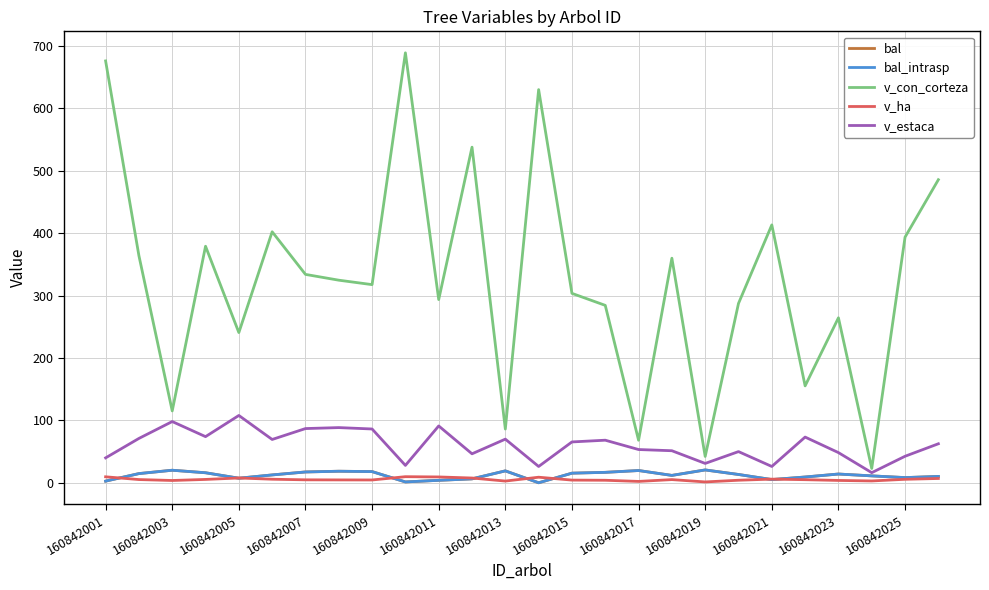

What is the maximum value for v_con_corteza?

688.9